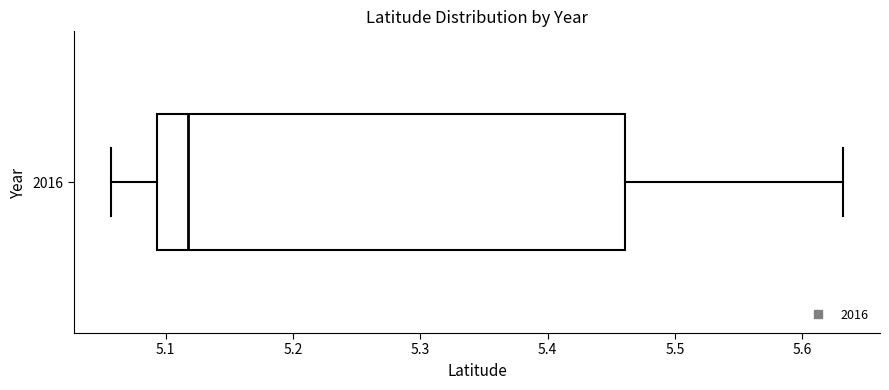

Read this box plot against the x-axis: the position of the median line, the range covered by the box, and the ends of both whiskers. The values are not printed on the chart, so give them approximately, as read against the axis.

median 5.12, box 5.09 to 5.46, whiskers 5.06 to 5.63